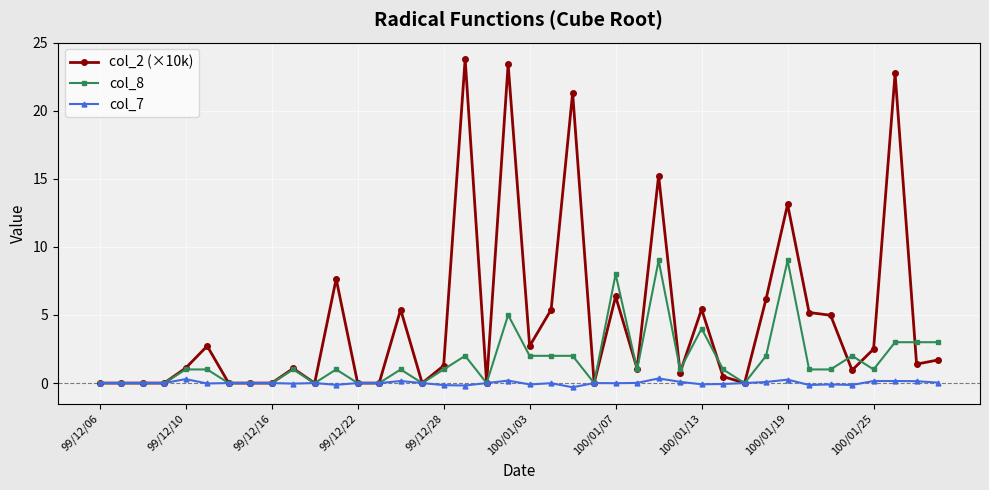

True or false: col_2 (×10k) has more than 1 interior local peaks.

True